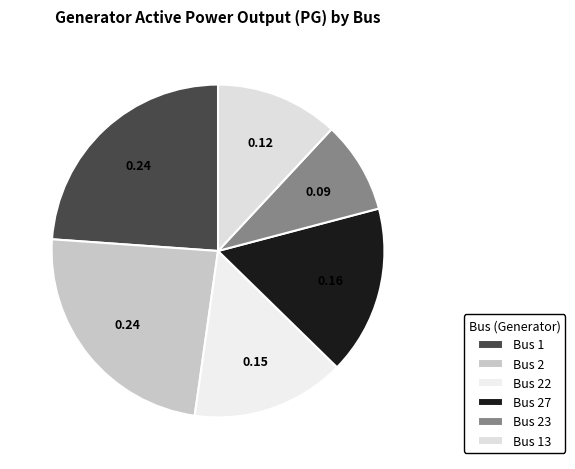

Which slice is the smallest?

Bus 23